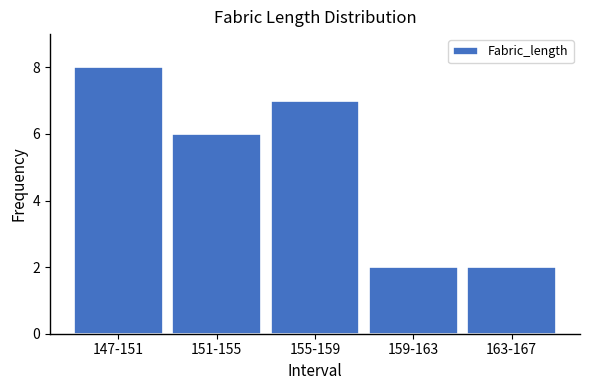

Reading left to right, extract all data points from this chart.

8	6	7	2	2